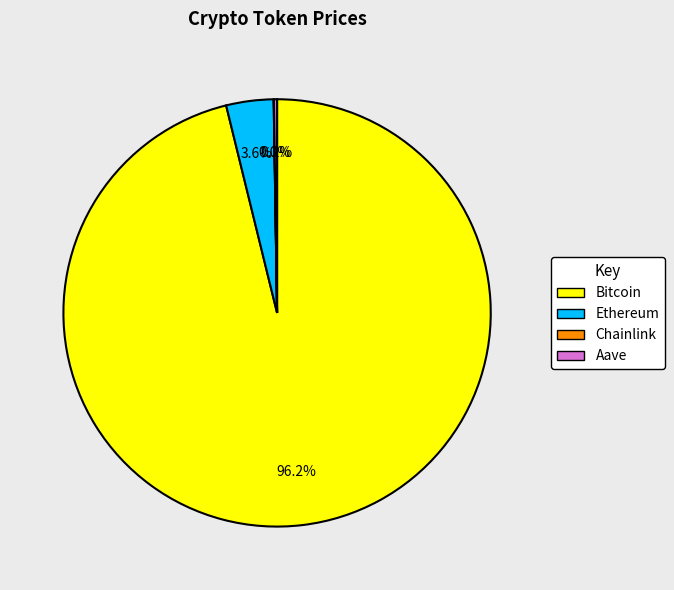

How much of the chart is everything except Ethereum?

96.4%